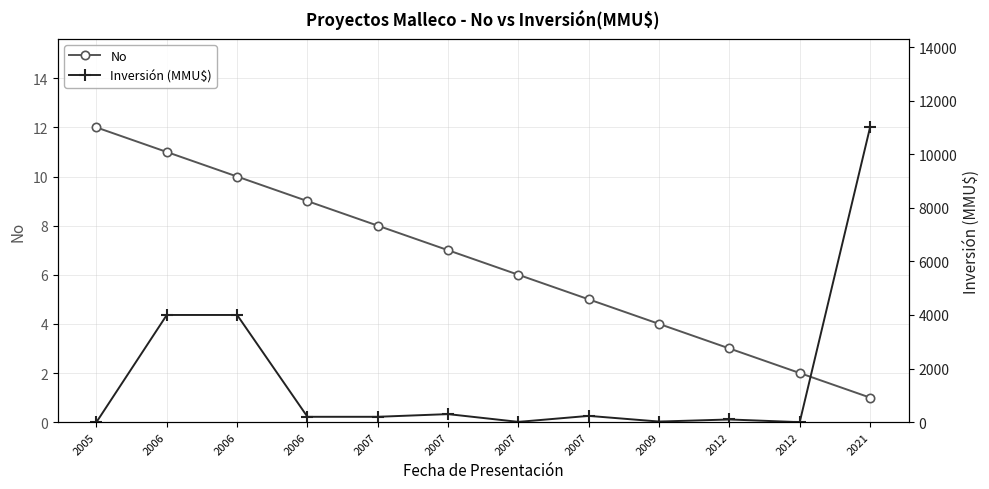

How many values in the Inversión (MMU$) series exceed 200?

5